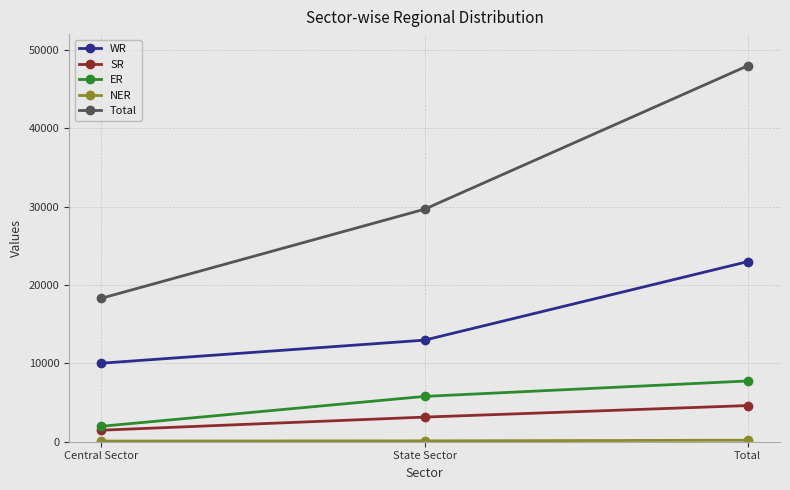

Count the WR values in the range 10017 to 22975.

3